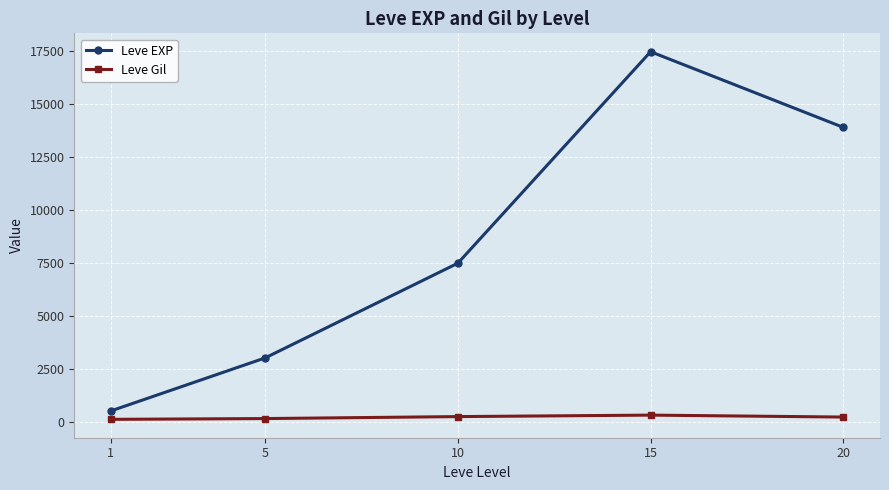

What is the value of the Leve EXP point at the 4th from the left?

17445.0